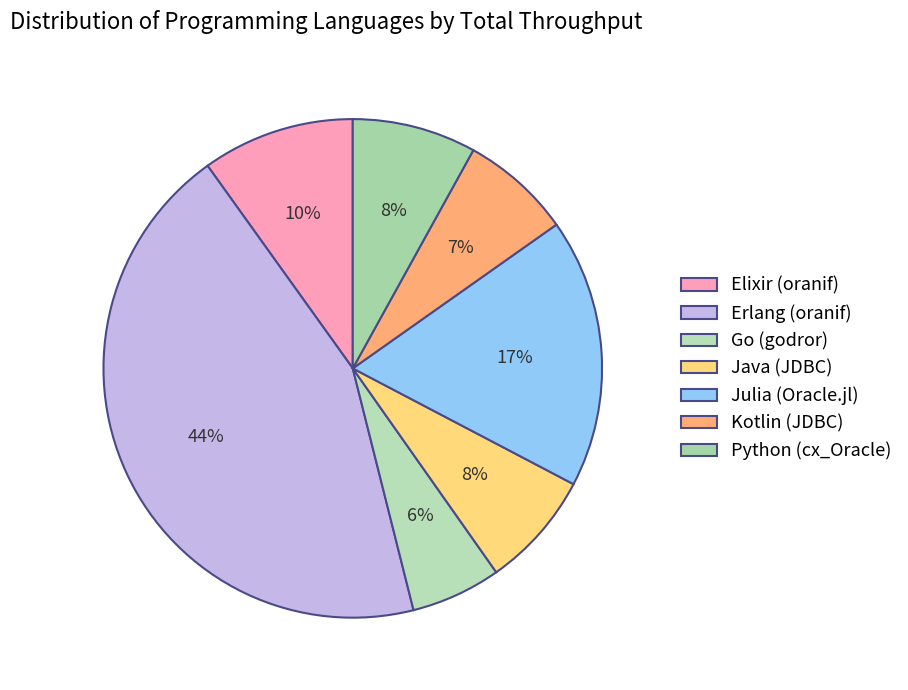

How much of the chart is everything except Kotlin (JDBC)?

92.8%